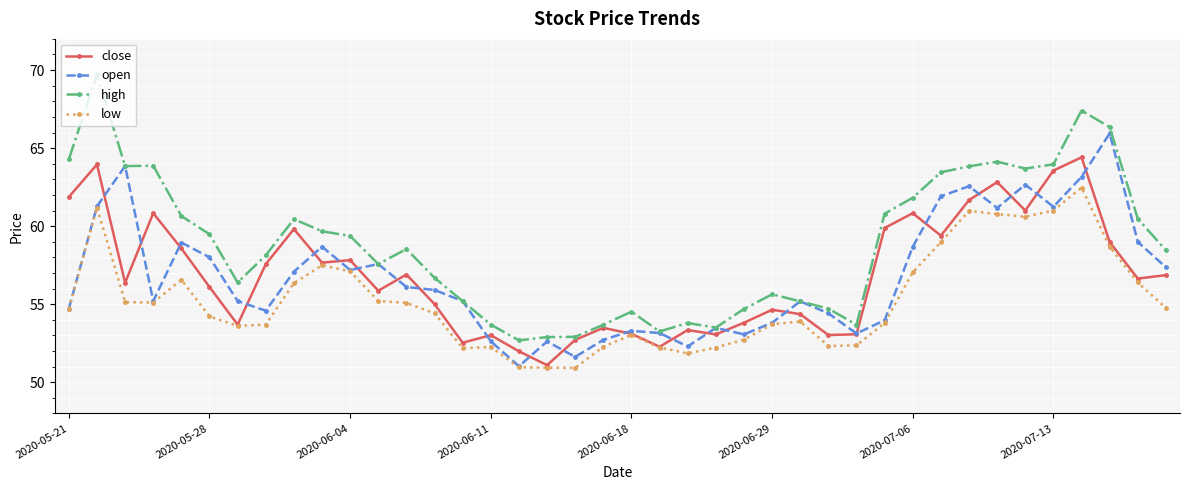

What is the value of the close point at the 30th from the left?

59.9